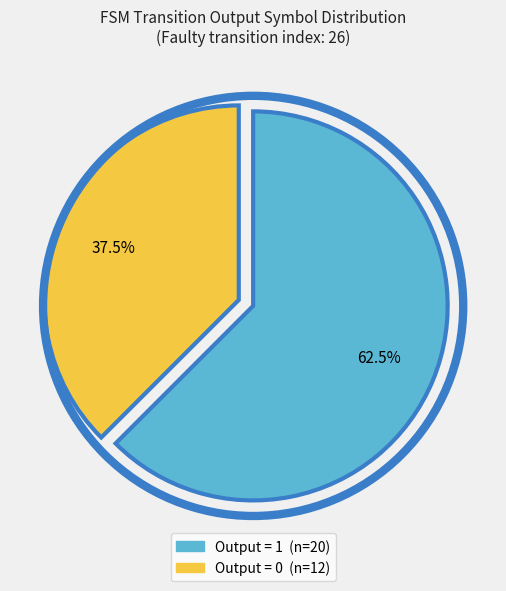

Does any single category account for the majority?

Yes